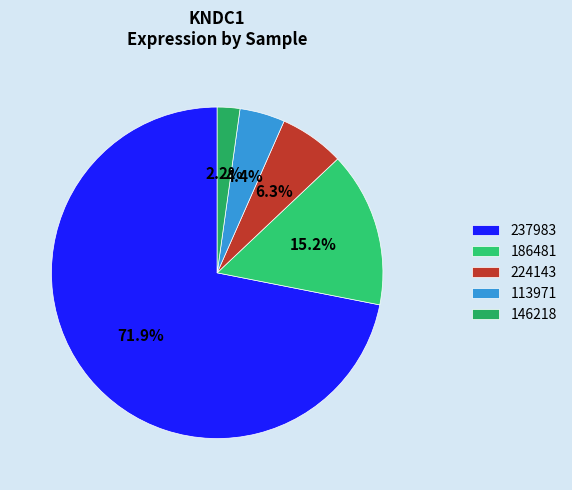

How many segments does this pie chart have?

5